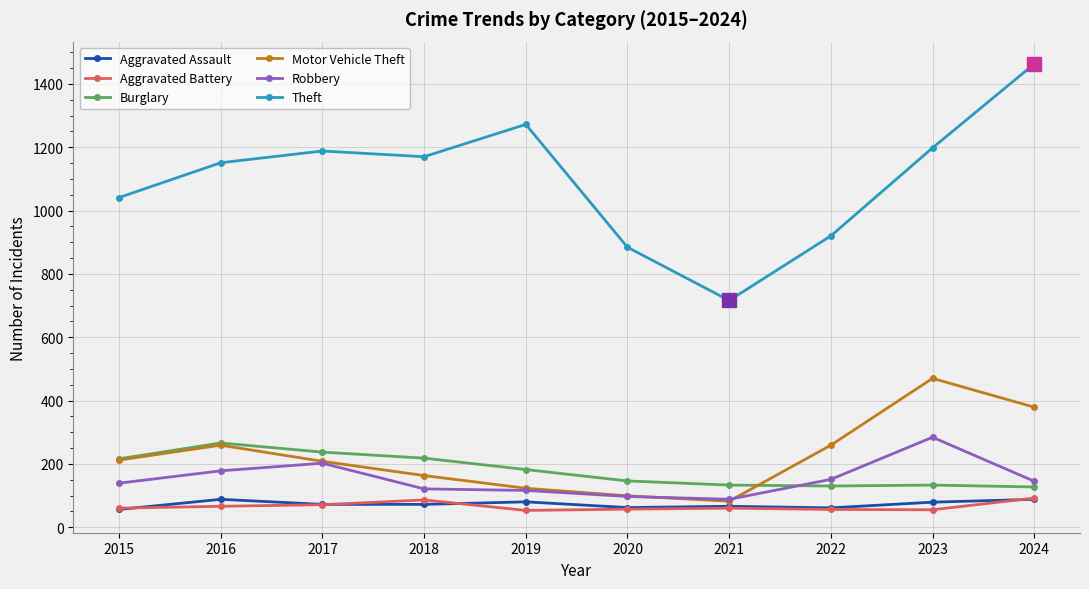

Which series has the largest total across all categories?

Theft